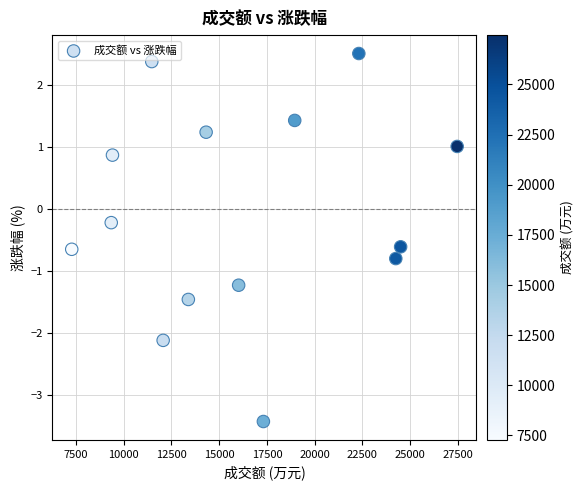

What is the range of X values (max minus min)?

20188.0